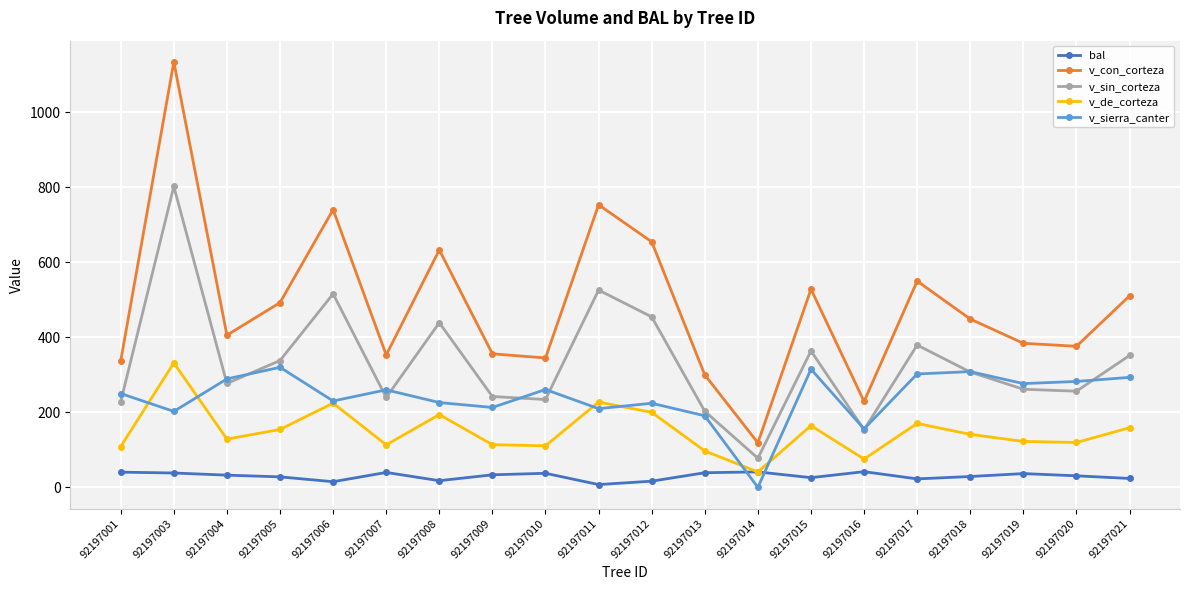

The bal series shows 38.3 at 92197003. True or false?

True